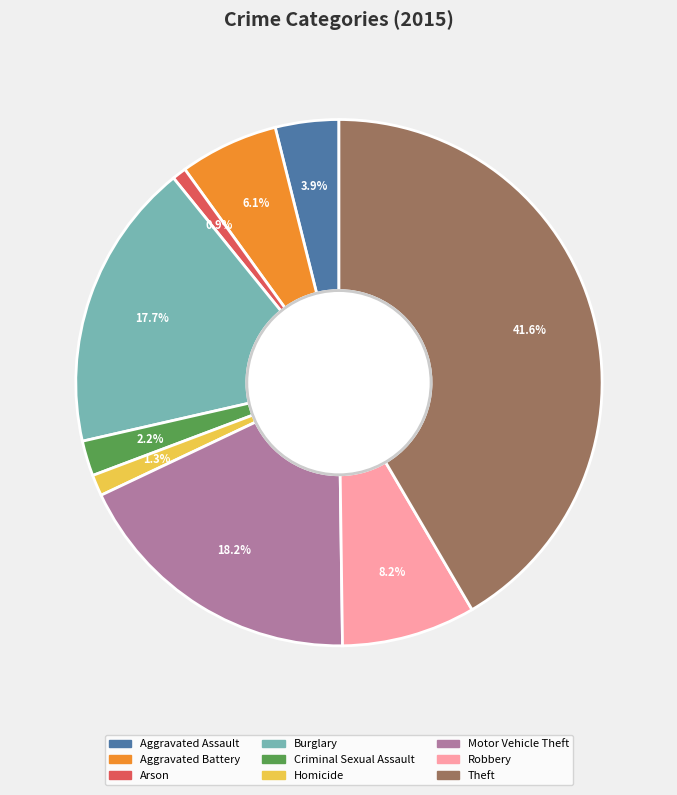

Is Criminal Sexual Assault the majority of the pie?

No